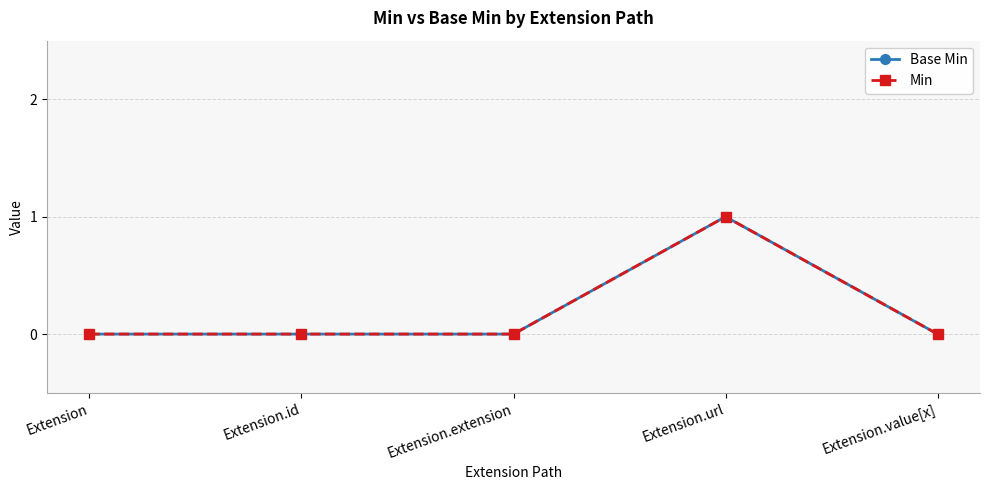

The value of Base Min at Extension.url is 1. True or false?

True